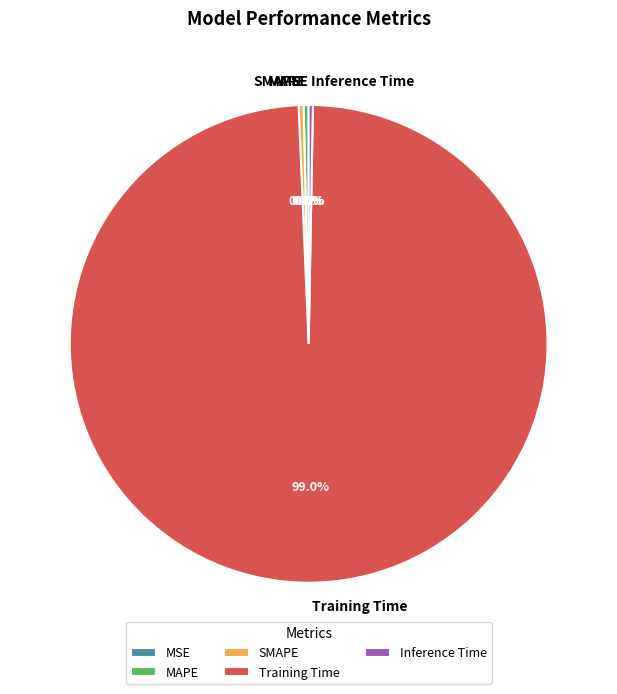

What percentage do SMAPE and Training Time together represent?

99.4%